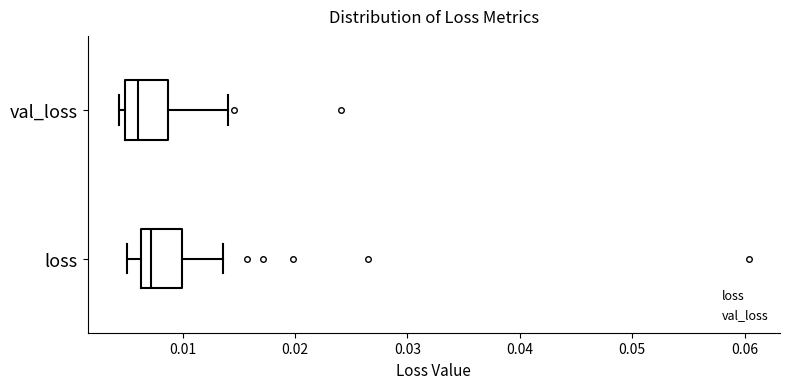

Which box has the furthest to the right median line?

loss